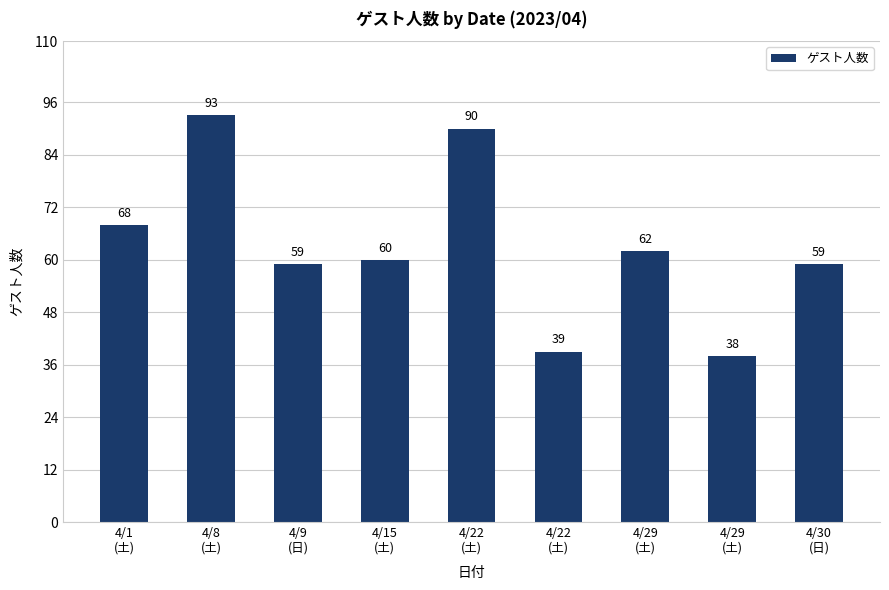

Are the bars horizontal?

No